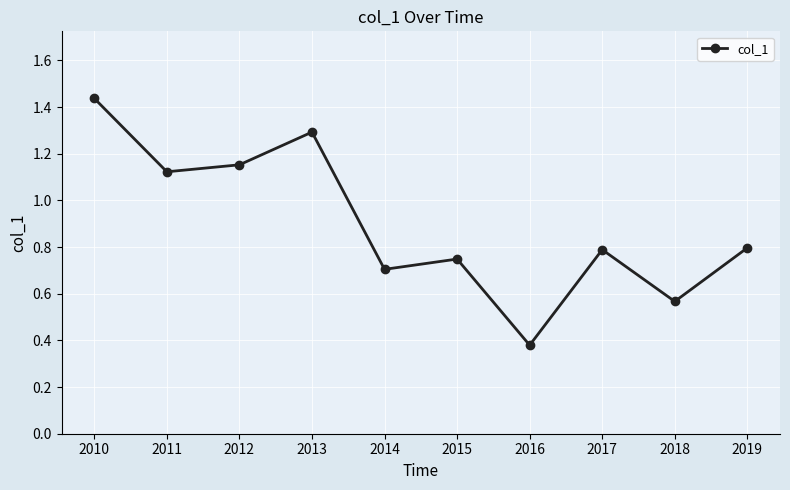

Is this an area chart (filled region under the line)?

No